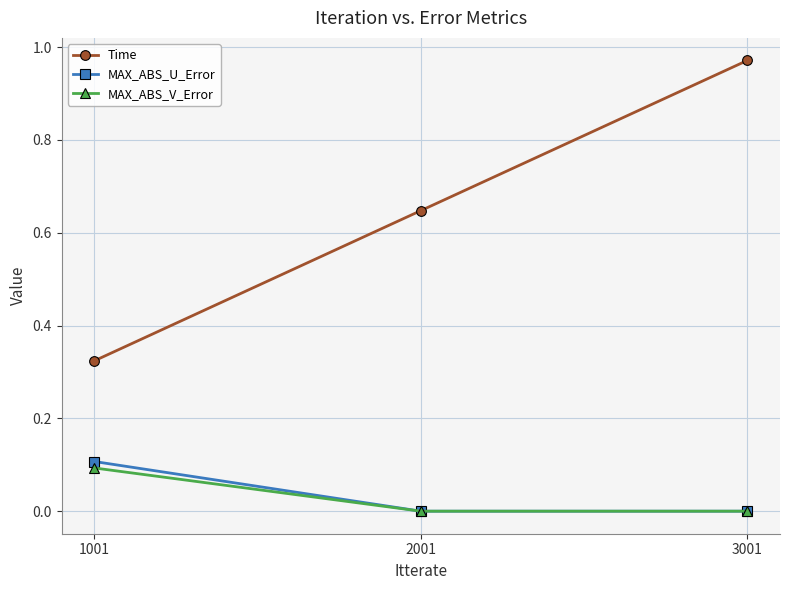

Does the chart display data point markers on the line(s)?

Yes